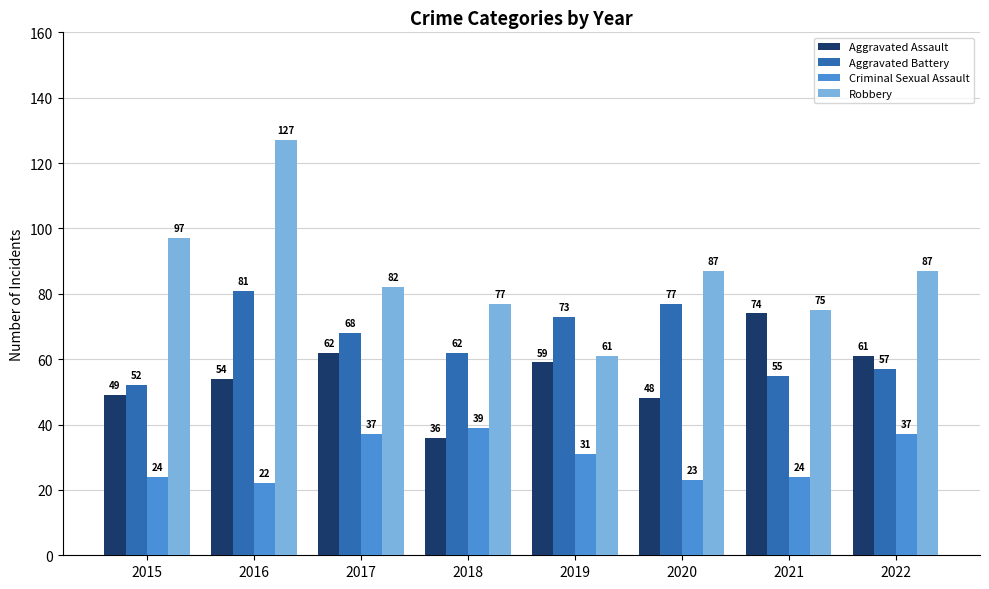

Reading left to right, list all the values displayed in this chart.

Aggravated Assault: 2015=49	2016=54	2017=62	2018=36	2019=59	2020=48	2021=74	2022=61
Aggravated Battery: 2015=52	2016=81	2017=68	2018=62	2019=73	2020=77	2021=55	2022=57
Criminal Sexual Assault: 2015=24	2016=22	2017=37	2018=39	2019=31	2020=23	2021=24	2022=37
Robbery: 2015=97	2016=127	2017=82	2018=77	2019=61	2020=87	2021=75	2022=87